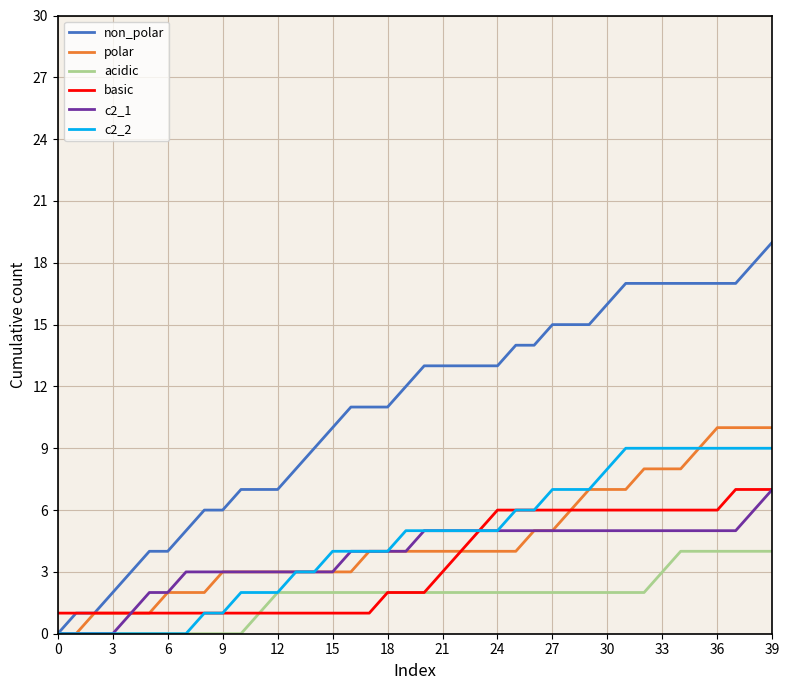

What is the maximum value shown in the chart?

19